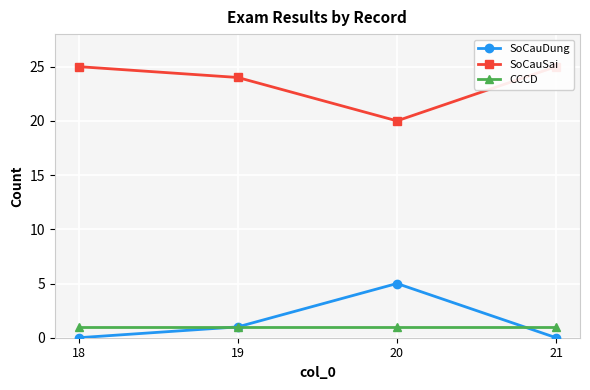

The value of SoCauSai at 18 is 25. True or false?

True